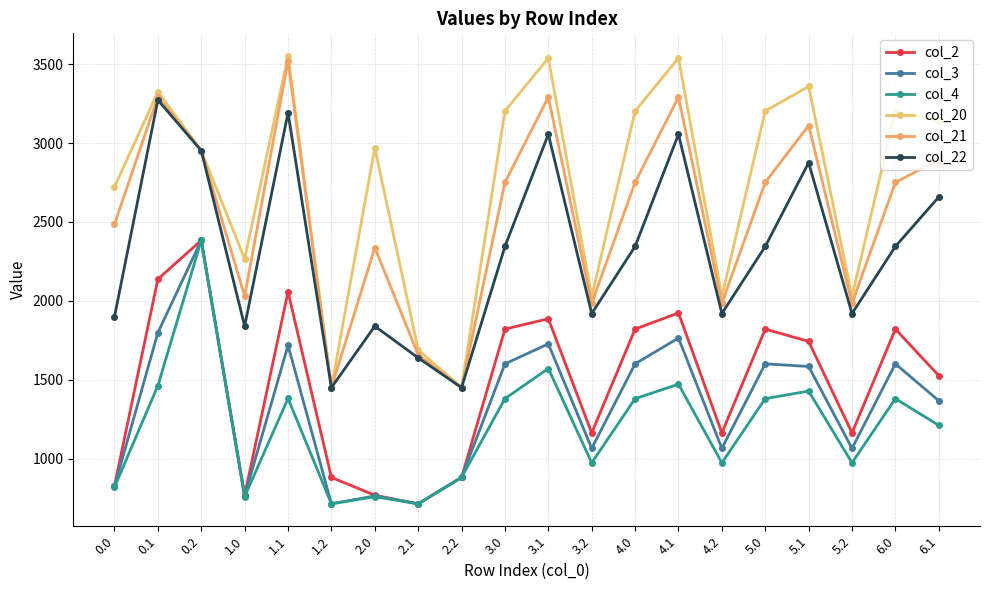

Between 2.0 and 4.2, which series saw the biggest shift?

col_20